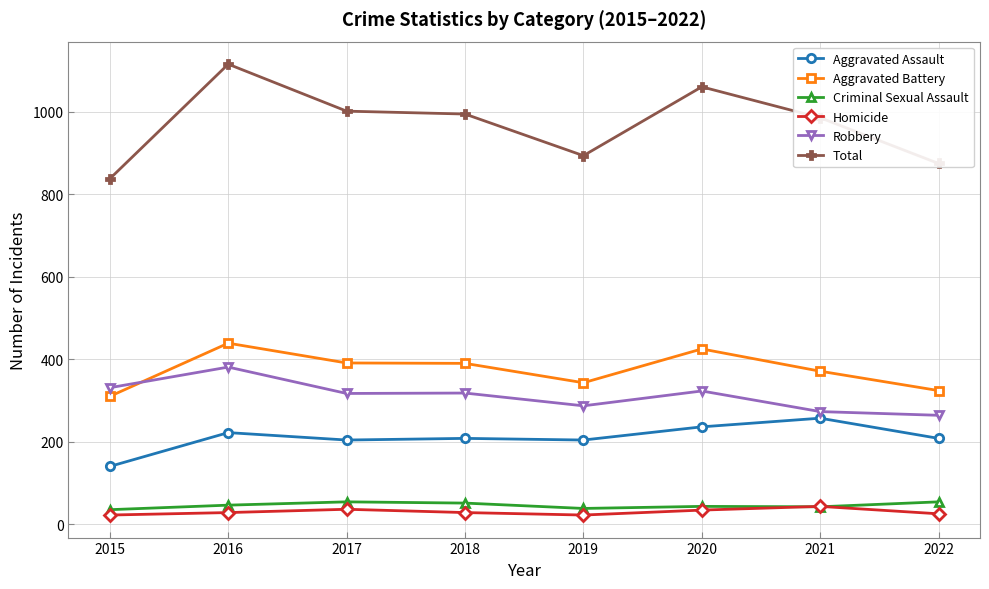

At which category does the chart reach its peak across all series?

2016